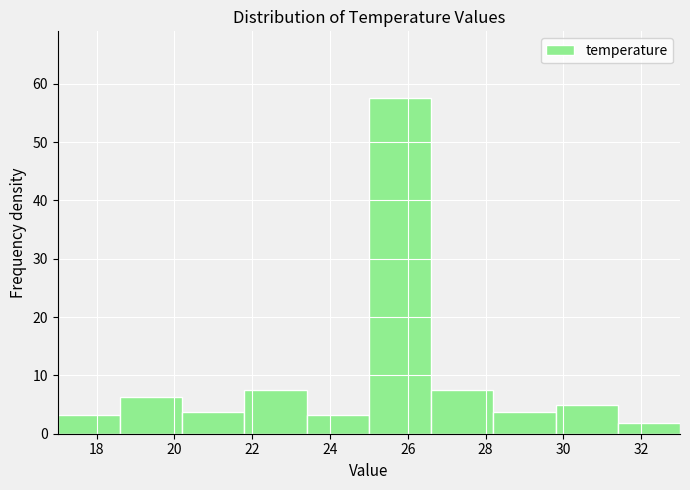

How tall is the bar that spans 26.6 to 28.2 on the x-axis? The values are not printed on the chart, so give them approximately, as read against the axis.

8